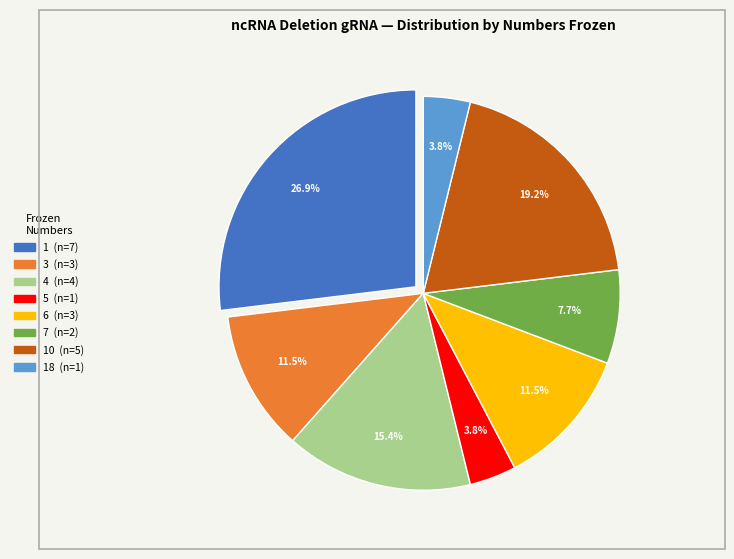

Is there a majority slice in this chart?

No